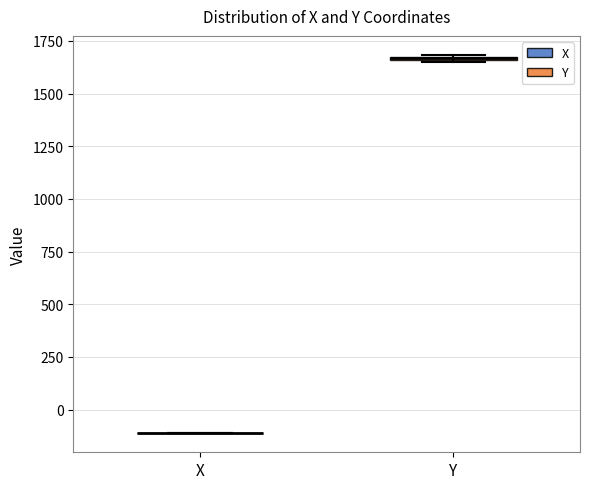

Where is the upper edge of the box for Y on the y-axis? The values are not printed on the chart, so give them approximately, as read against the axis.

1700